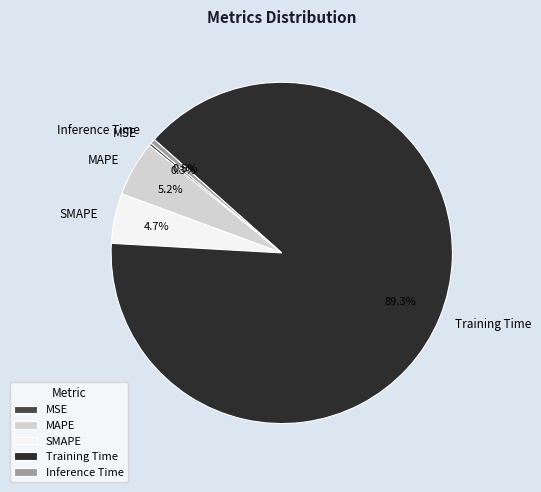

Which slice is the largest?

Training Time